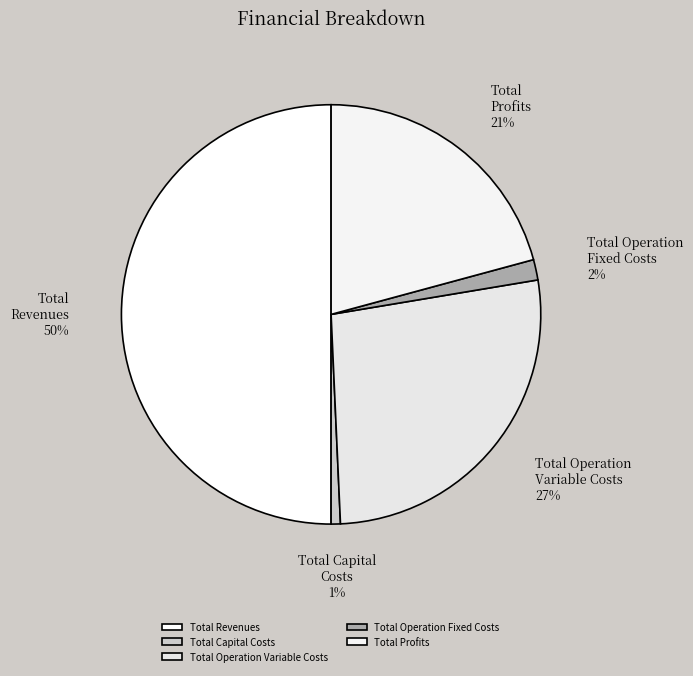

Between Total Operation Variable Costs and Total Revenues, which is larger?

Total Revenues